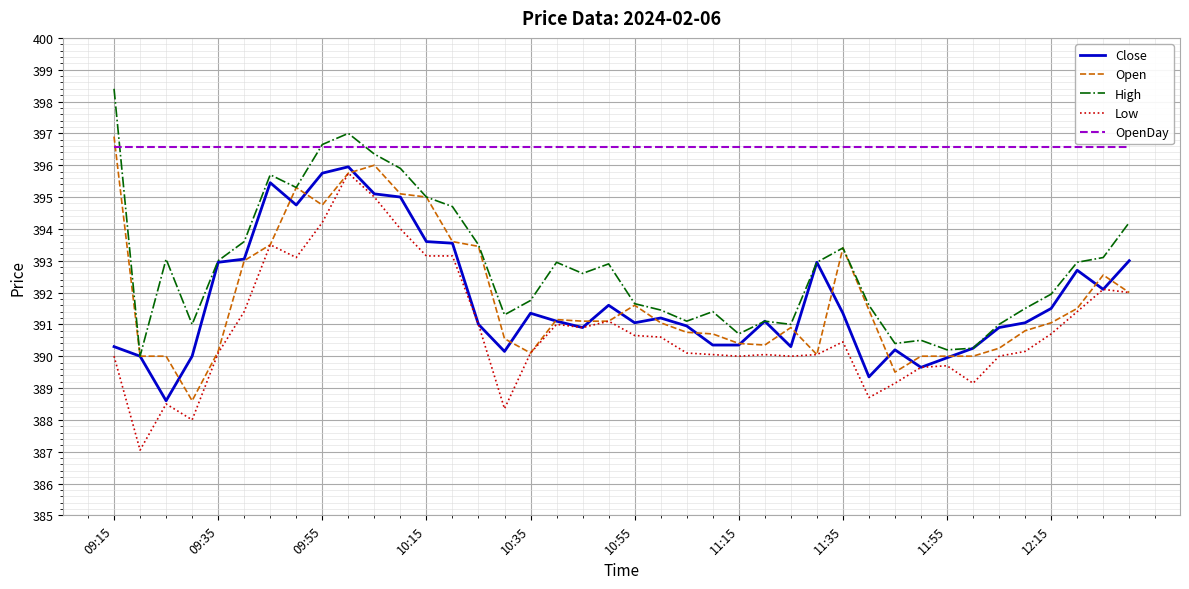

Which series has the largest total across all categories?

OpenDay